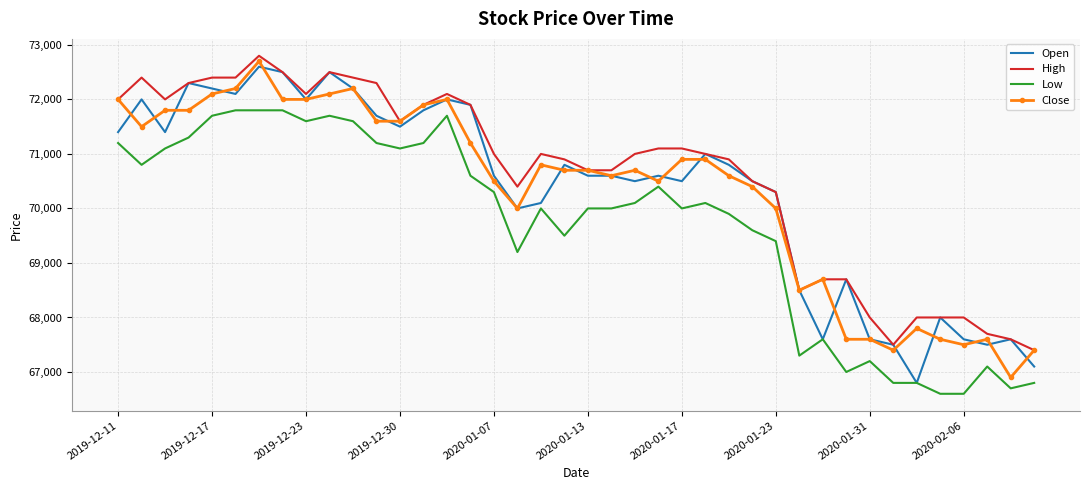

Reading left to right, transcribe all the data shown in this chart.

Open: 71400	72000	71400	72300	72200	72100	72600	72500	72000	72500	72200	71700	71500	71800	72000	71900	70600	70000	70100	70800	70600	70600	70500	70600	70500	71000	70800	70500	70300	68500	67600	68700	67600	67500	66800	68000	67600	67500	67600	67100
High: 72000	72400	72000	72300	72400	72400	72800	72500	72100	72500	72400	72300	71600	71900	72100	71900	71000	70400	71000	70900	70700	70700	71000	71100	71100	71000	70900	70500	70300	68500	68700	68700	68000	67500	68000	68000	68000	67700	67600	67400
Low: 71200	70800	71100	71300	71700	71800	71800	71800	71600	71700	71600	71200	71100	71200	71700	70600	70300	69200	70000	69500	70000	70000	70100	70400	70000	70100	69900	69600	69400	67300	67600	67000	67200	66800	66800	66600	66600	67100	66700	66800
Close: 72000	71500	71800	71800	72100	72200	72700	72000	72000	72100	72200	71600	71600	71900	72000	71200	70500	70000	70800	70700	70700	70600	70700	70500	70900	70900	70600	70400	70000	68500	68700	67600	67600	67400	67800	67600	67500	67600	66900	67400